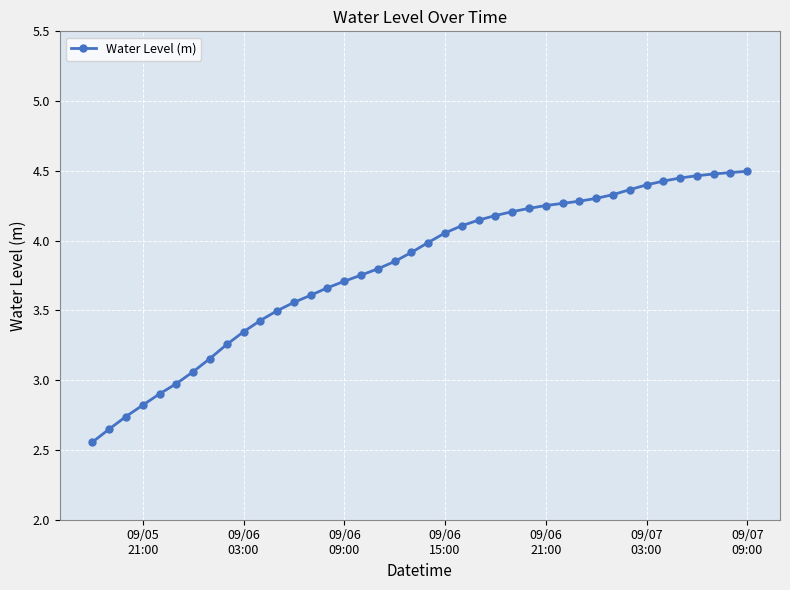

What is the maximum value shown in the chart?

4.5